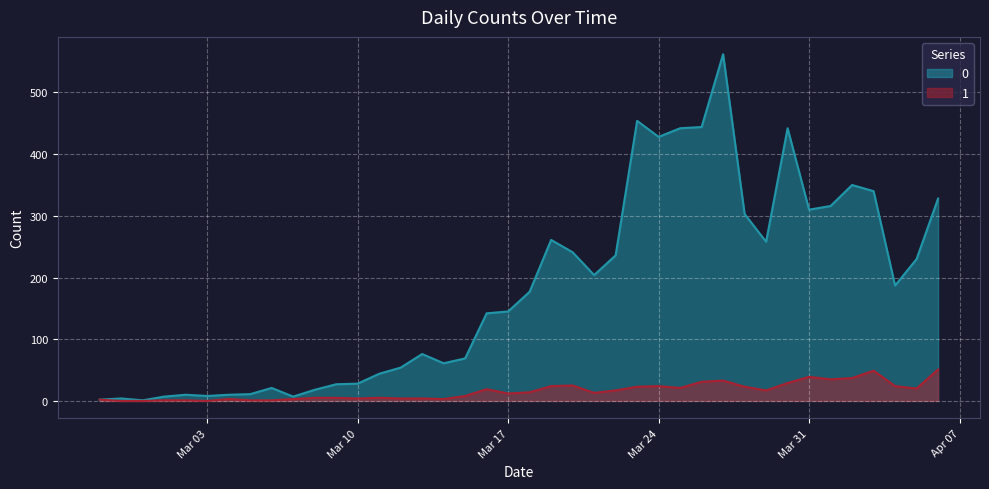

Rank the series by their average value, from lowest to highest.

1, 0